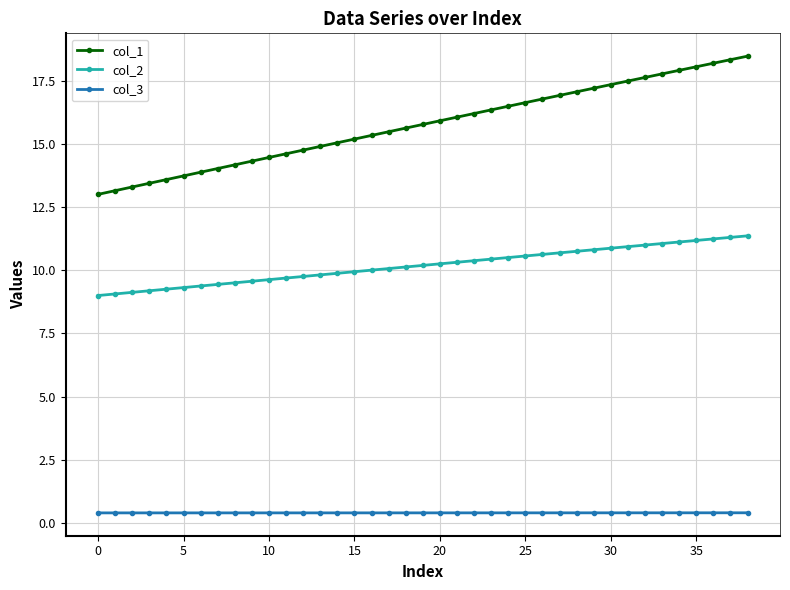

True or false: col_3 and col_1 cross at least once.

False